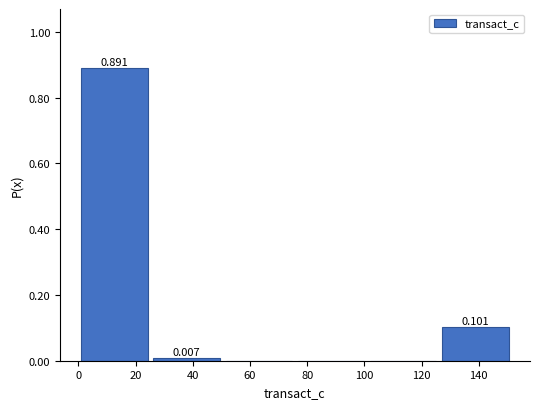

Which range on the x-axis has the tallest bar?

0 to 26